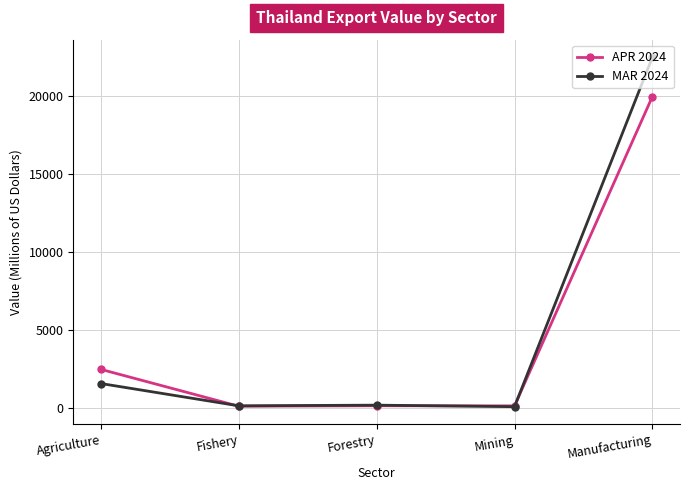

The value of MAR 2024 at Manufacturing is 22479.7. True or false?

True